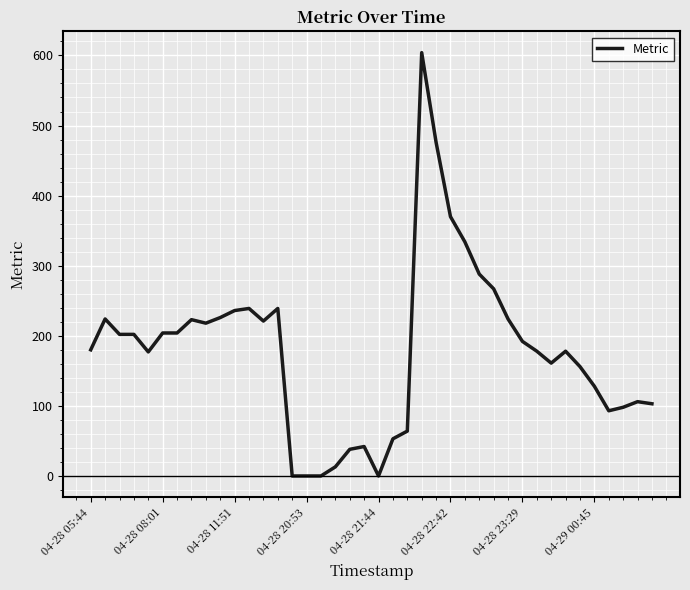

Count the number of data series in this chart.

1